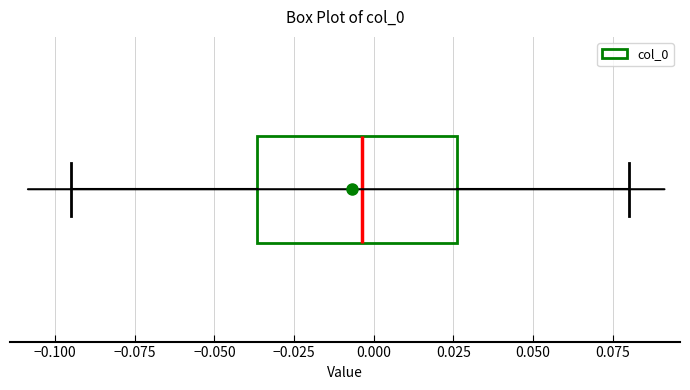

Read this box plot against the x-axis: the position of the median line, the range covered by the box, and the ends of both whiskers. The values are not printed on the chart, so give them approximately, as read against the axis.

median -0.005, box -0.035 to 0.025, whiskers -0.095 to 0.080